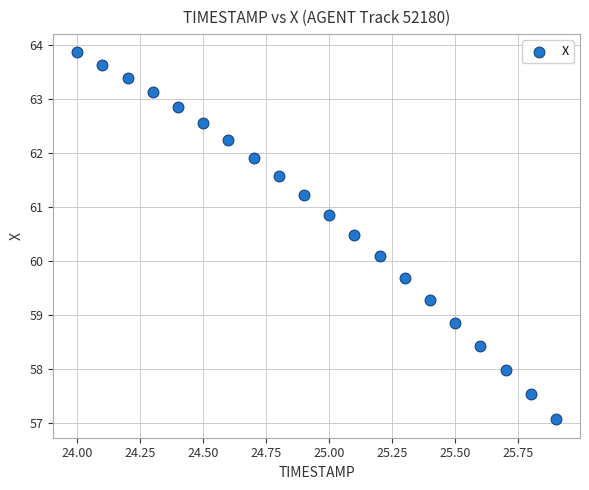

What is the range of X values (max minus min)?

1.9